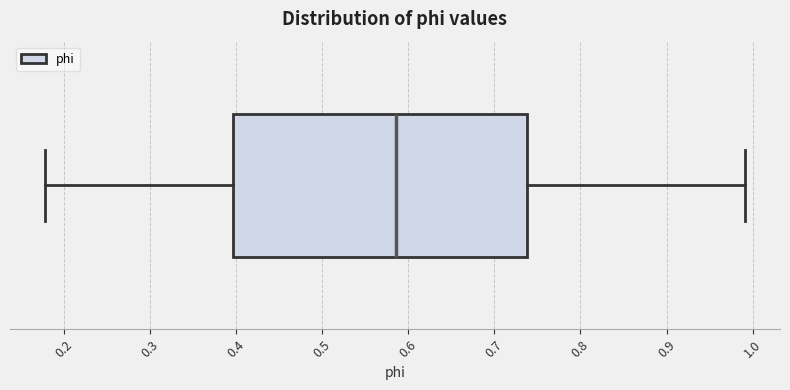

Transcribe this box plot: give where the median line is, the range the box spans, and where the two whiskers end, as read against the x-axis. The values are not printed on the chart, so give them approximately, as read against the axis.

median 0.59, box 0.40 to 0.74, whiskers 0.18 to 0.99